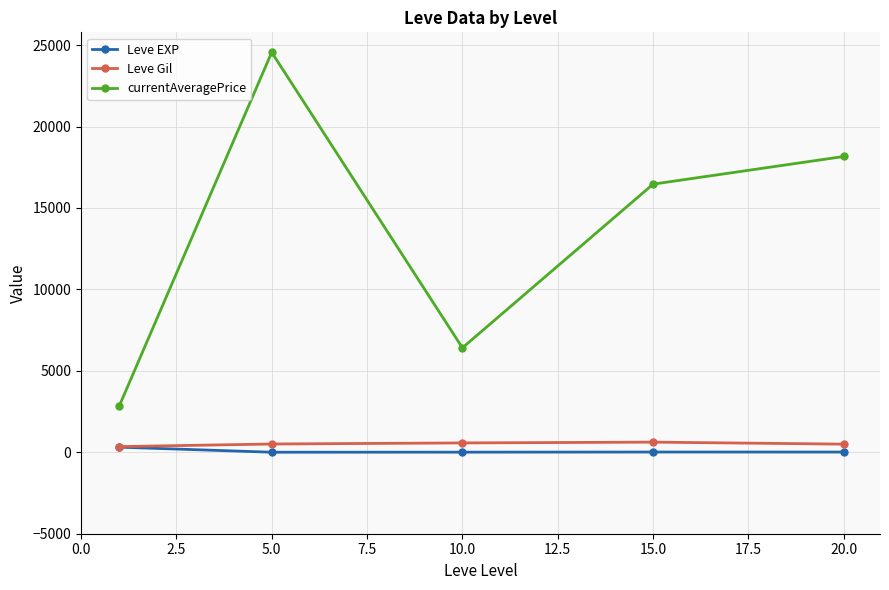

Which series has the largest total across all categories?

currentAveragePrice